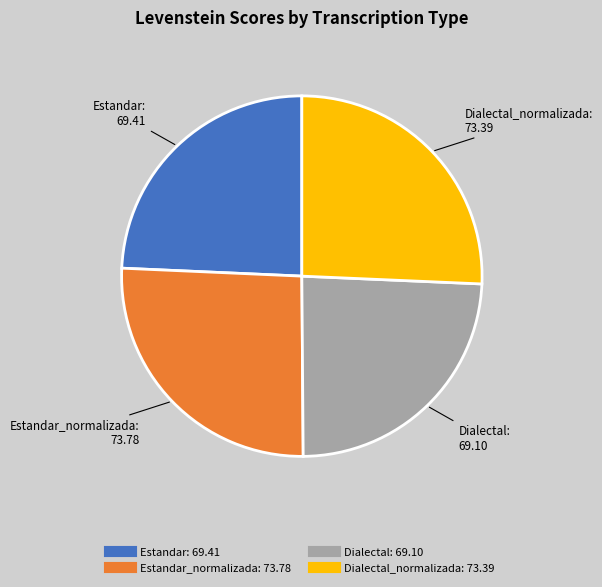

Does any single category account for the majority?

No